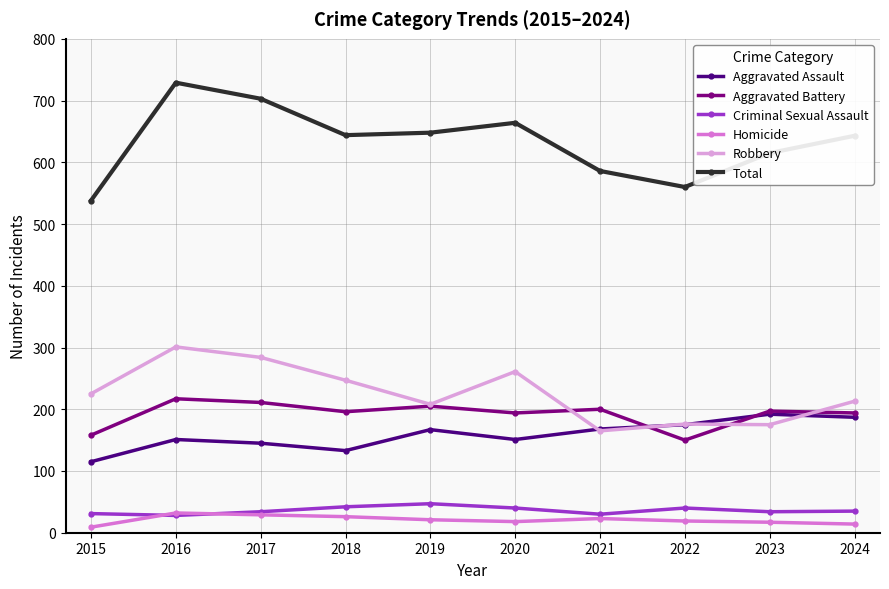

The Aggravated Battery series shows 219 at 2015. True or false?

False